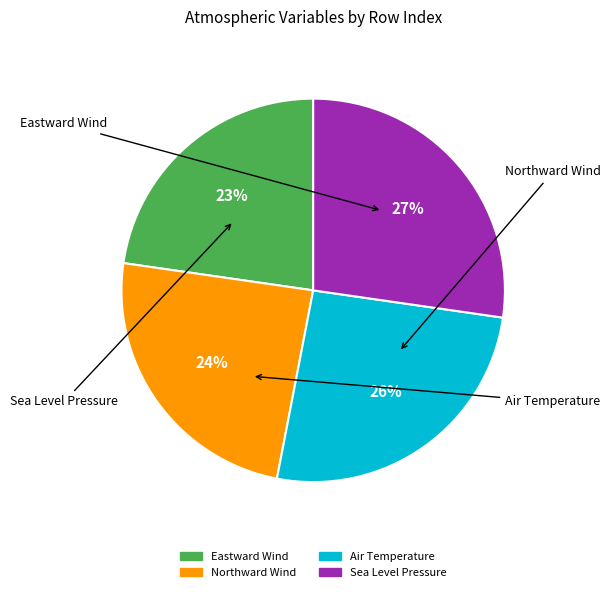

Is Sea Level Pressure the majority of the pie?

No